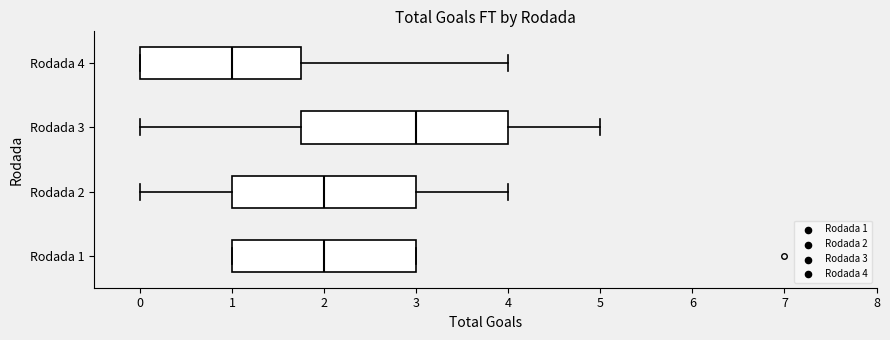

Reading bottom to top, read every box against the x-axis: the position of its median line, the range the box covers, and the ends of its whiskers. The values are not printed on the chart, so give them approximately, as read against the axis.

Rodada 1: median 2.0, box 1.0 to 3.0, whiskers 1.0 to 3.0
Rodada 2: median 2.0, box 1.0 to 3.0, whiskers 0.0 to 4.0
Rodada 3: median 3.0, box 1.8 to 4.0, whiskers 0.0 to 5.0
Rodada 4: median 1.0, box 0.0 to 1.8, whiskers 0.0 to 4.0